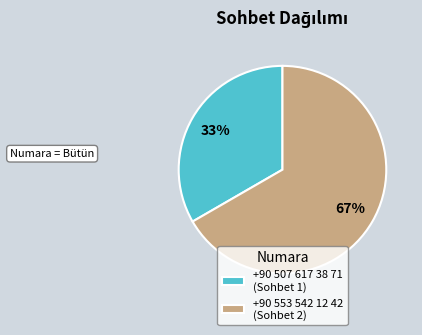

Is it true that +90 507 617 38 71 is 33% of the pie?

True